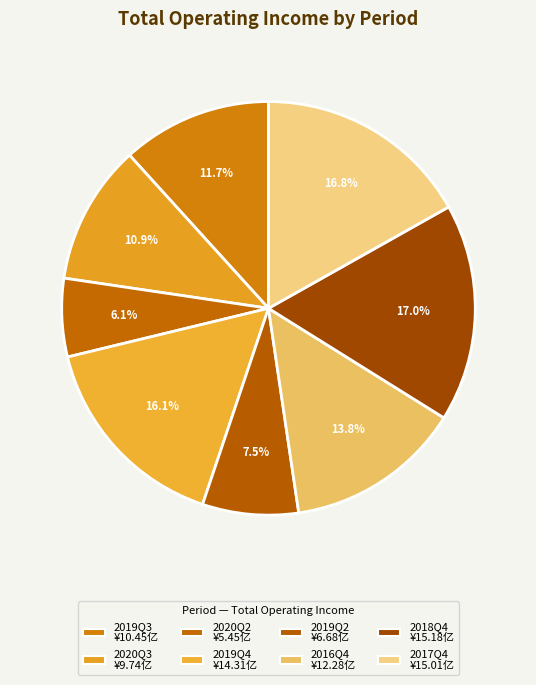

How much of the chart is everything except 2019Q2?

92.5%